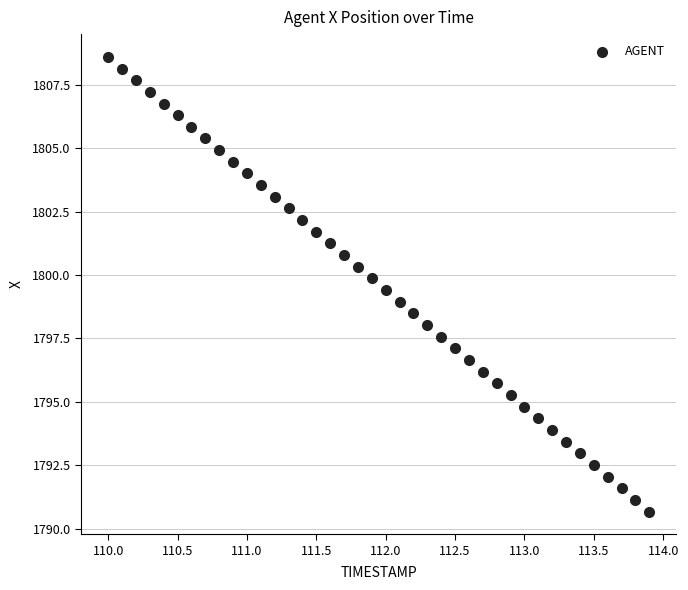

What is the range of X values (max minus min)?

3.9